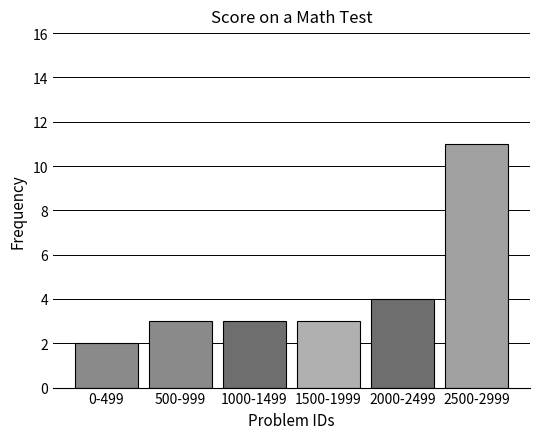

Reading left to right, transcribe all the data shown in this chart.

2	3	3	3	4	11